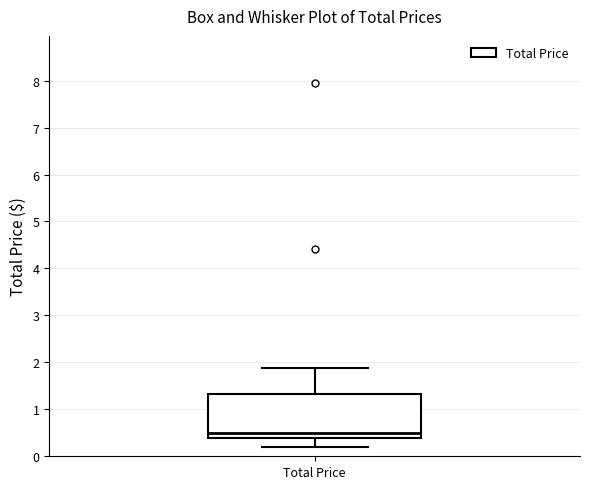

Where does the lower whisker of the box for Total Price end on the y-axis? The values are not printed on the chart, so give them approximately, as read against the axis.

0.2